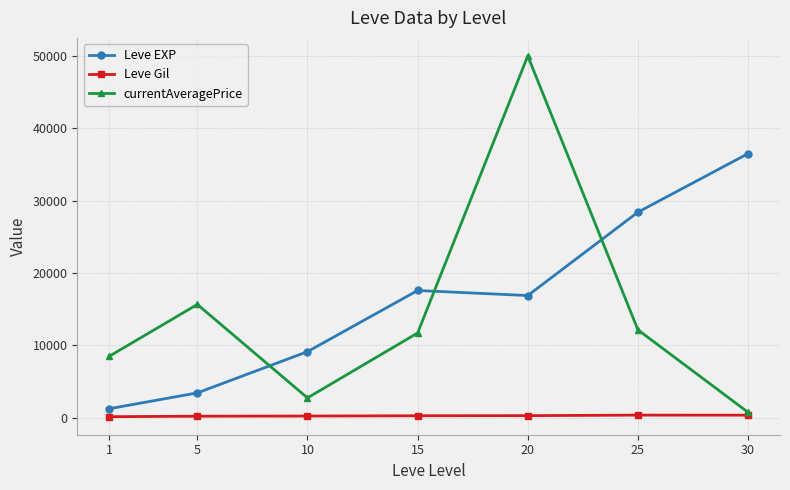

True or false: Leve EXP has more than 0 points higher than both neighbors.

True